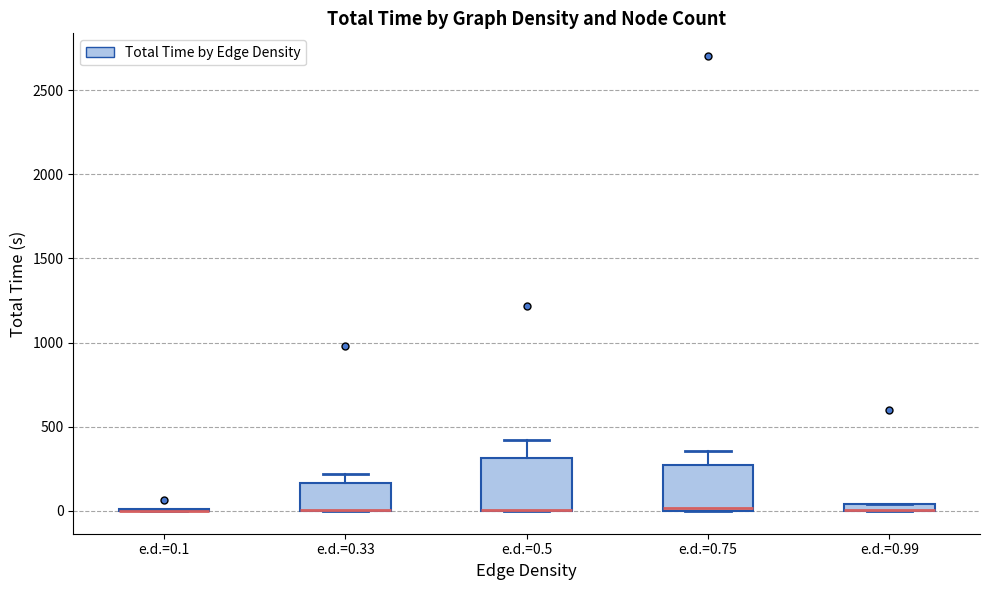

Where is the lower edge of the box for e.d.=0.99 on the y-axis? The values are not printed on the chart, so give them approximately, as read against the axis.

0